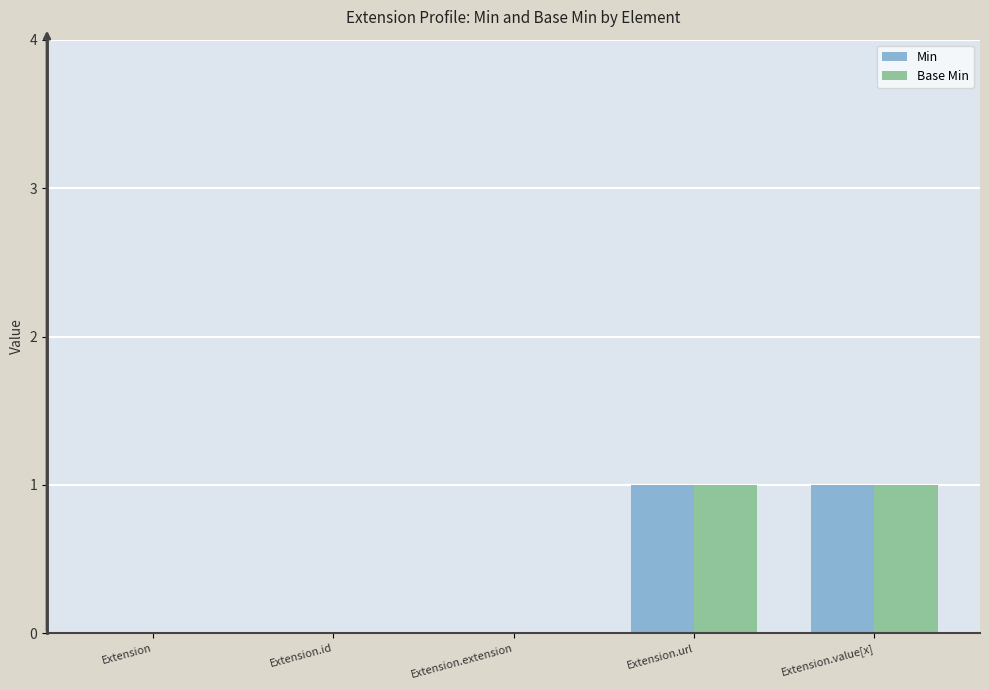

What is the highest value of the Base Min series?

1